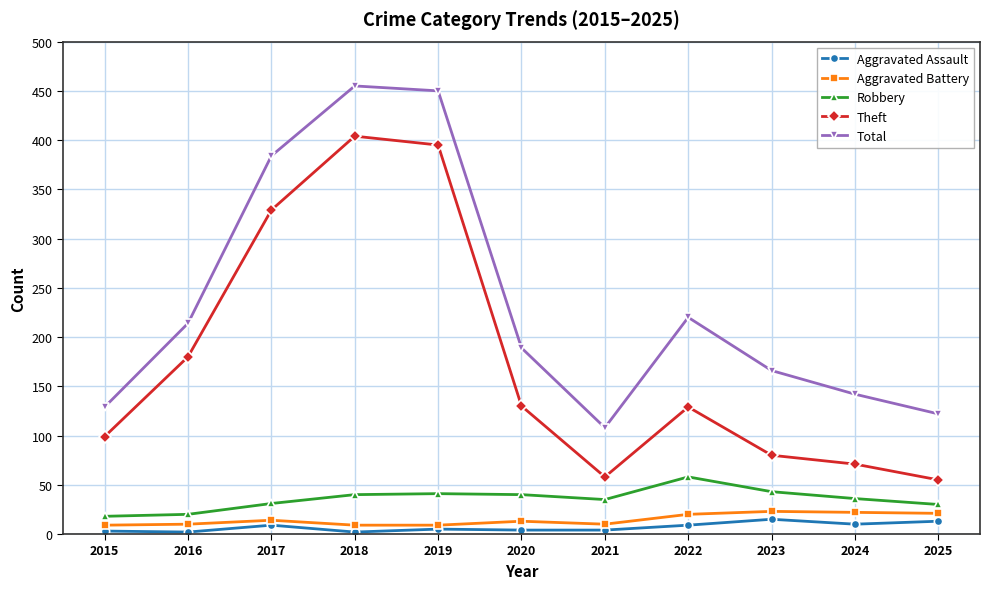

True or false: Robbery has more than 0 interior local peaks.

True